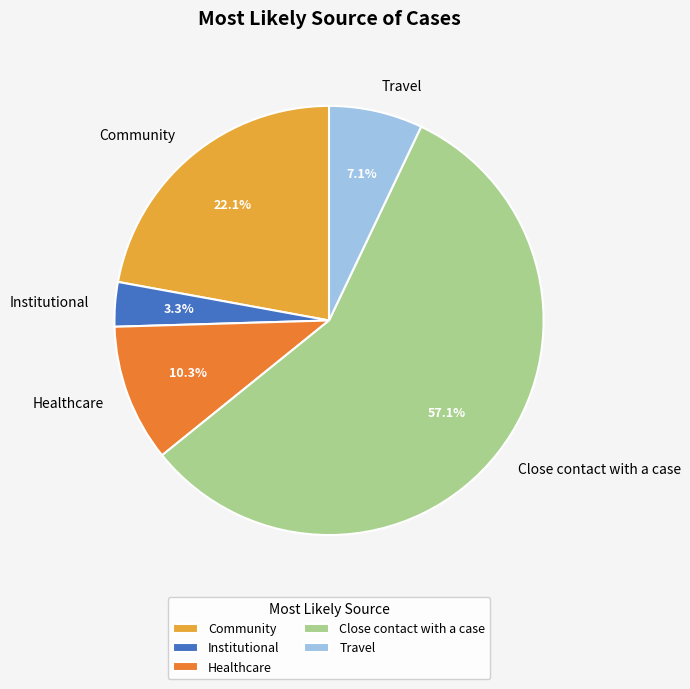

Is Institutional the majority of the pie?

No